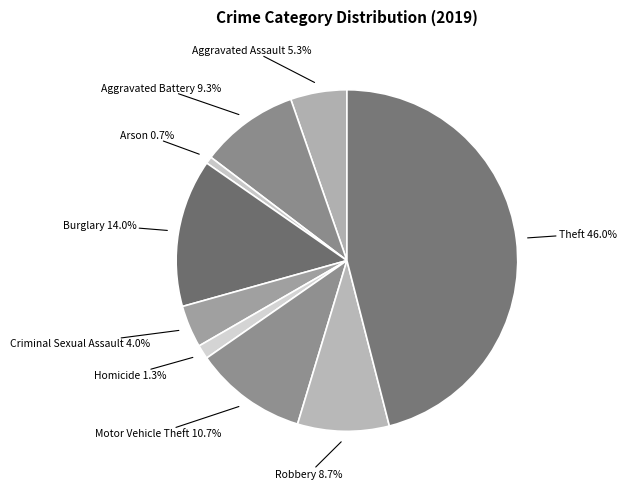

Is Robbery the majority of the pie?

No